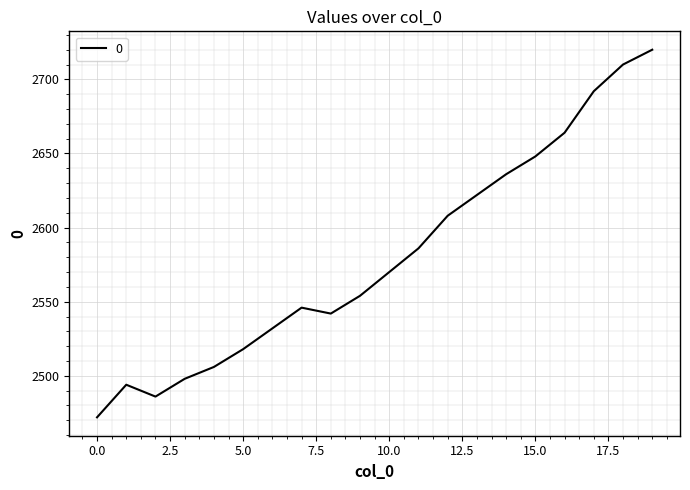

What is the smallest value displayed?

2472